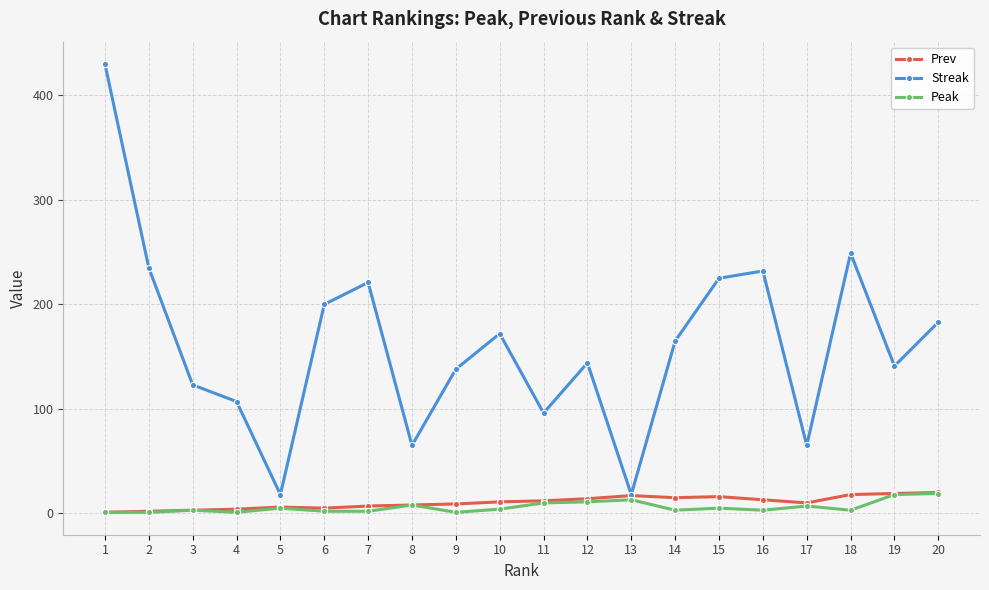

At which category is the sum across all series the highest?

1